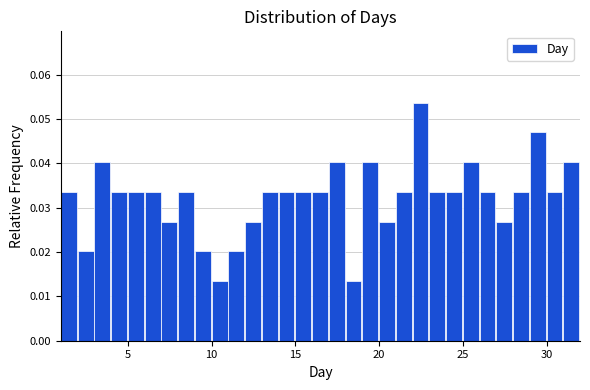

Read against the x-axis, roughly where is the centre of the tallest bar?

22.5